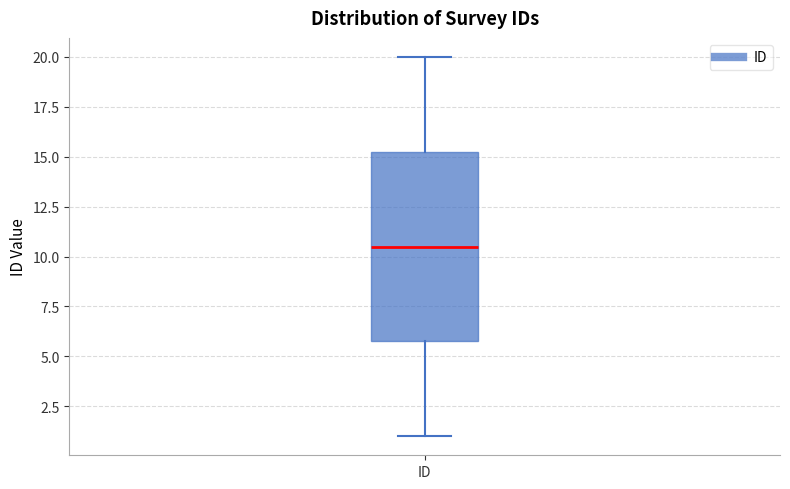

Transcribe this box plot: give where the median line is, the range the box spans, and where the two whiskers end, as read against the y-axis. The values are not printed on the chart, so give them approximately, as read against the axis.

median 10.5, box 6.0 to 15.5, whiskers 1.0 to 20.0